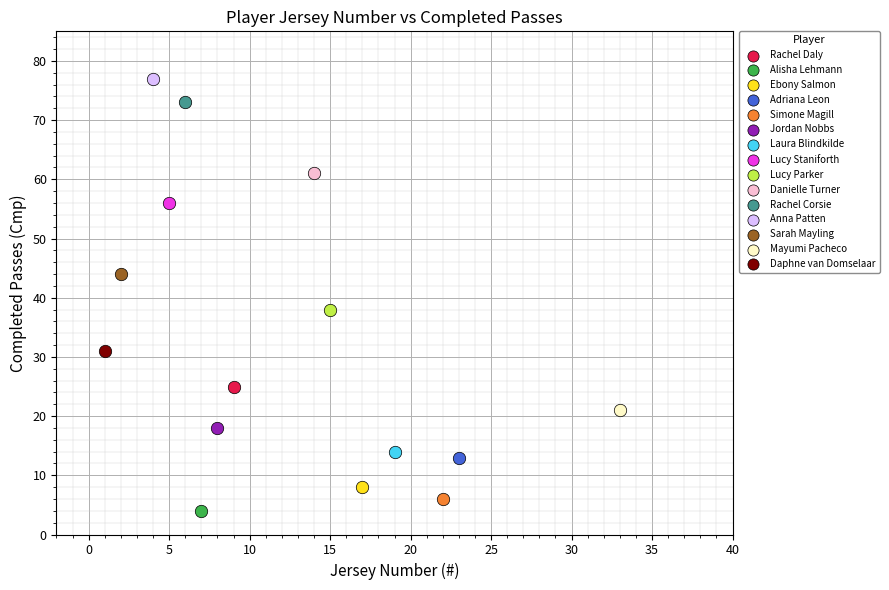

What are all the series names shown in the legend?

Rachel Daly, Alisha Lehmann, Ebony Salmon, Adriana Leon, Simone Magill, Jordan Nobbs, Laura Blindkilde, Lucy Staniforth, Lucy Parker, Danielle Turner, Rachel Corsie, Anna Patten, Sarah Mayling, Mayumi Pacheco, Daphne van Domselaar